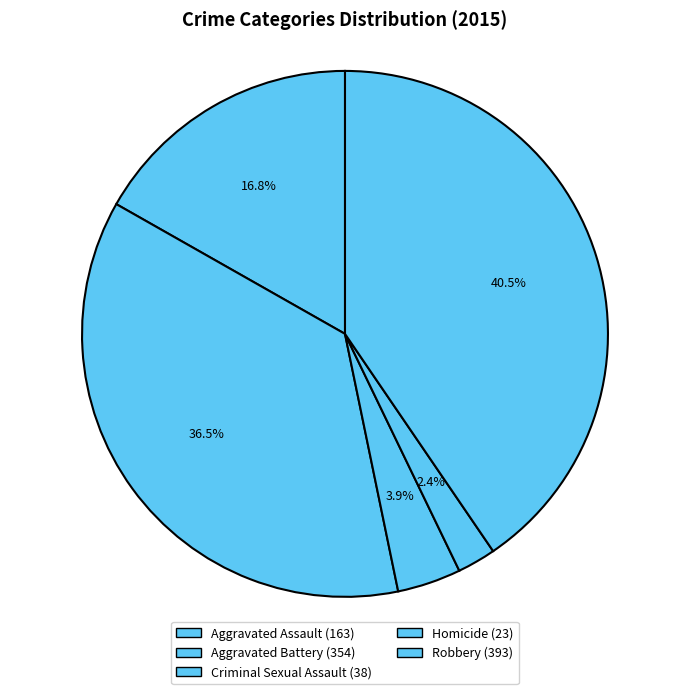

What percentage is the Homicide slice, to the nearest percent?

2%